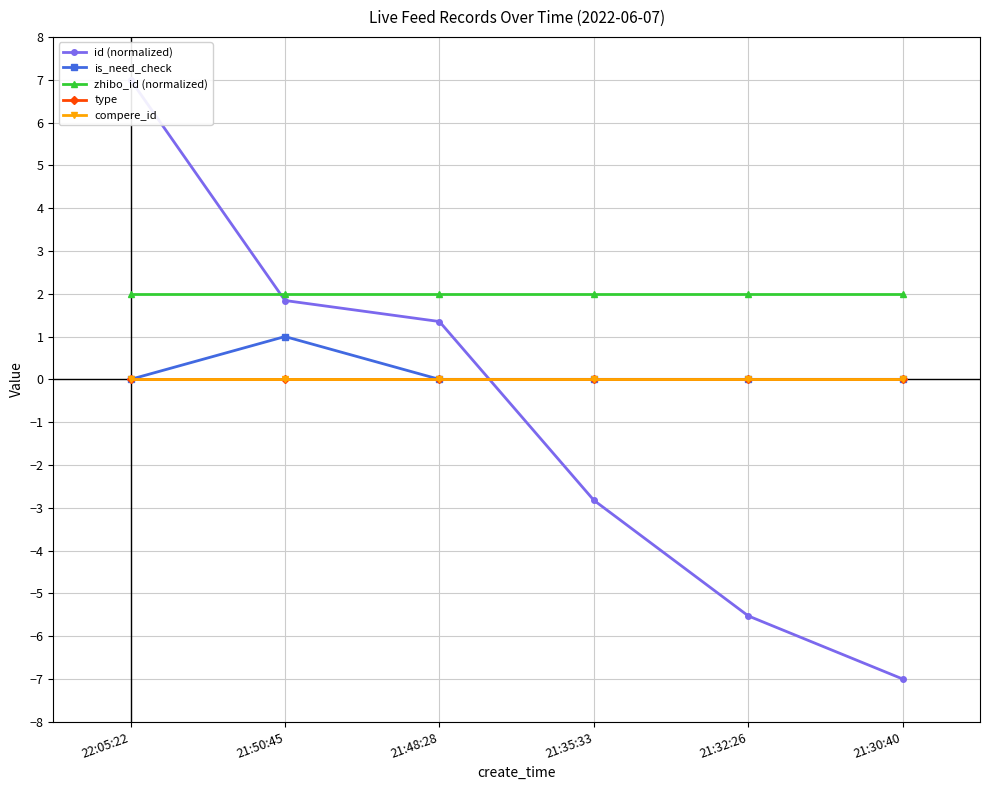

Rank the series at 21:32:26 from highest to lowest value.

zhibo_id (normalized), is_need_check, type, compere_id, id (normalized)